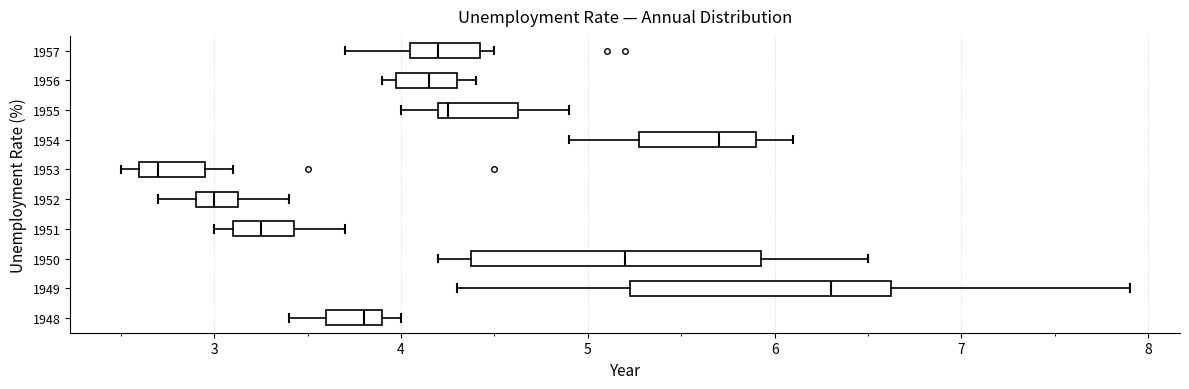

Which box's median line is the furthest to the left?

1953